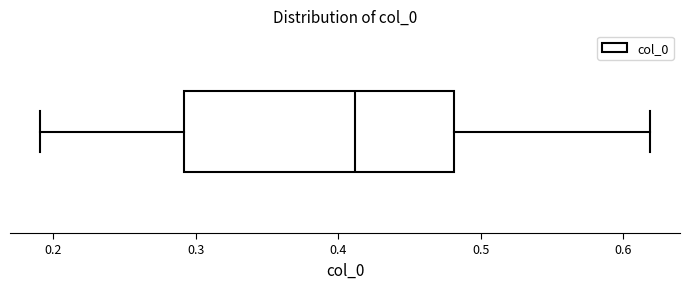

Where is the left edge of the box on the x-axis? The values are not printed on the chart, so give them approximately, as read against the axis.

0.29